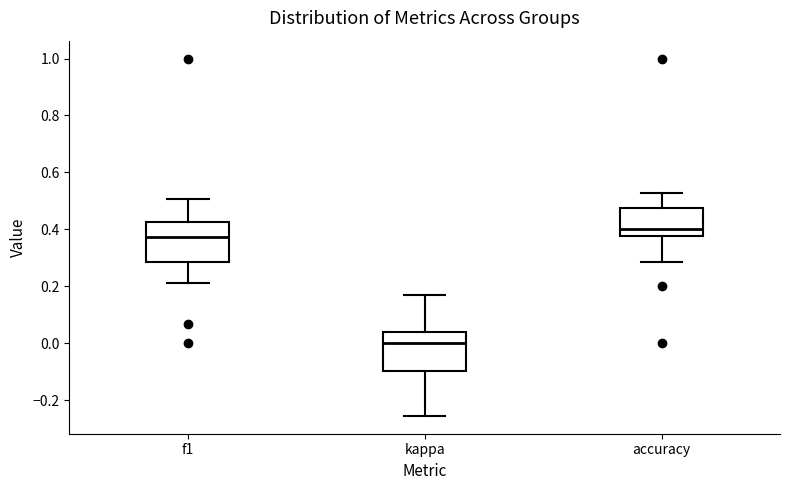

Which box's median line is the lowest?

kappa